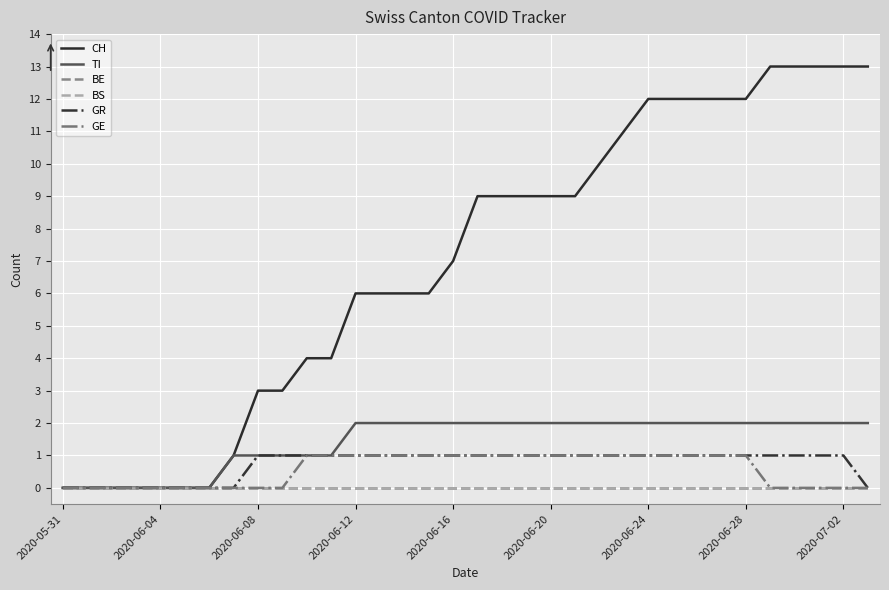

Which category has the highest value in the BS series?

2020-05-31